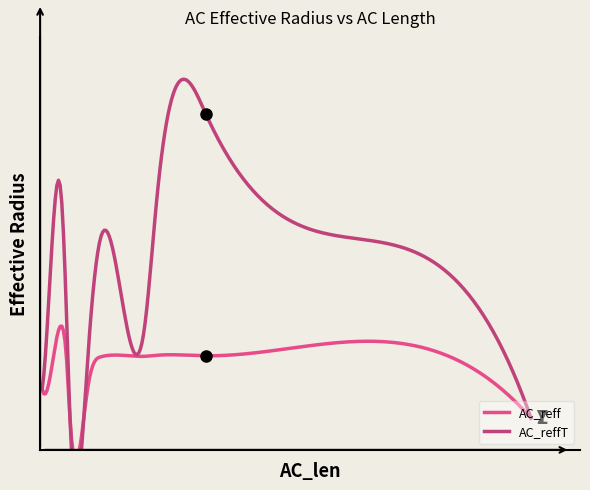

Reading left to right, extract all data points from this chart.

AC_reff: 5=8.1	14=7.5	52=16.5	65=11.8	73=4.2	117=8.4	148=12.4	254=12.5	285=12.6	405=12.5	688=14.1	1200=4.2
AC_reffT: 5=8.1	14=13.5	52=33.7	65=17.3	73=4.3	117=12.6	148=28.3	254=15.8	285=33.3	405=44.8	688=29.0	1200=4.3